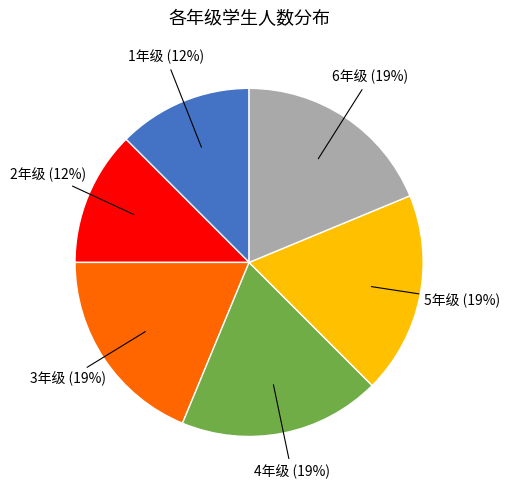

Combined, do 1年级 and 3年级 account for over 50%?

No